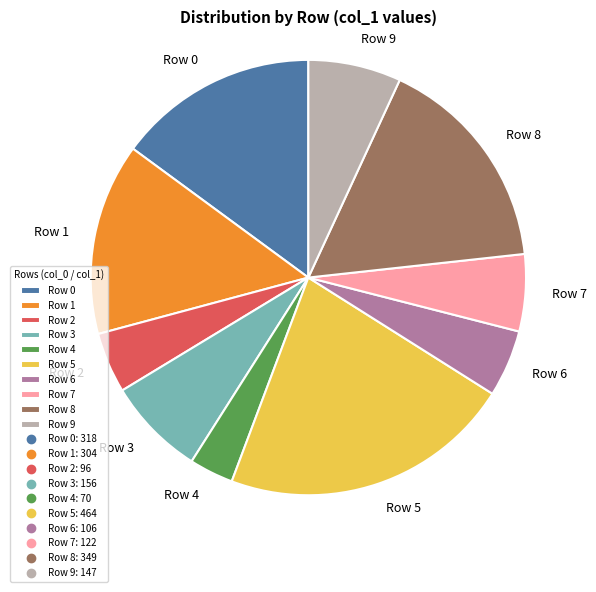

Is the sum of Row 4 and Row 5 greater than half?

No